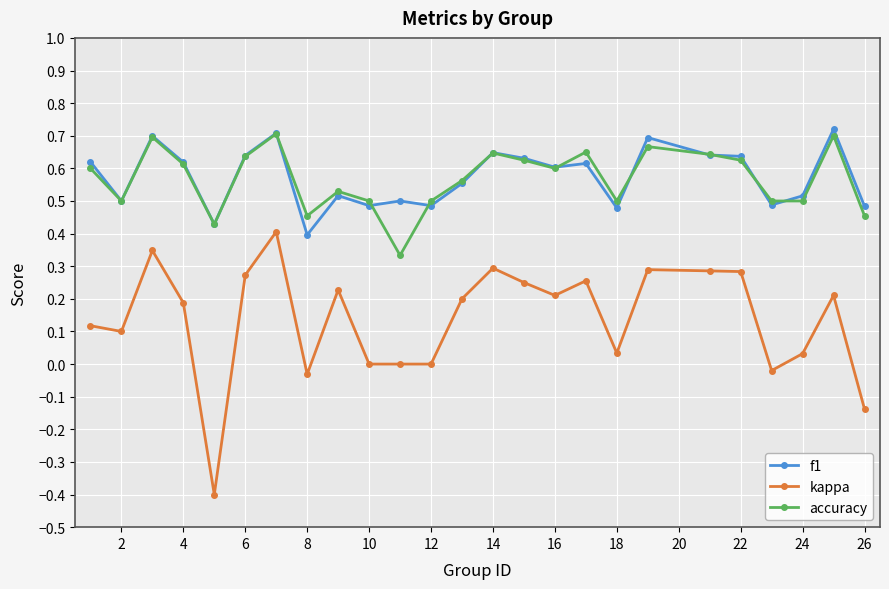

Count the number of categories in the chart.

25